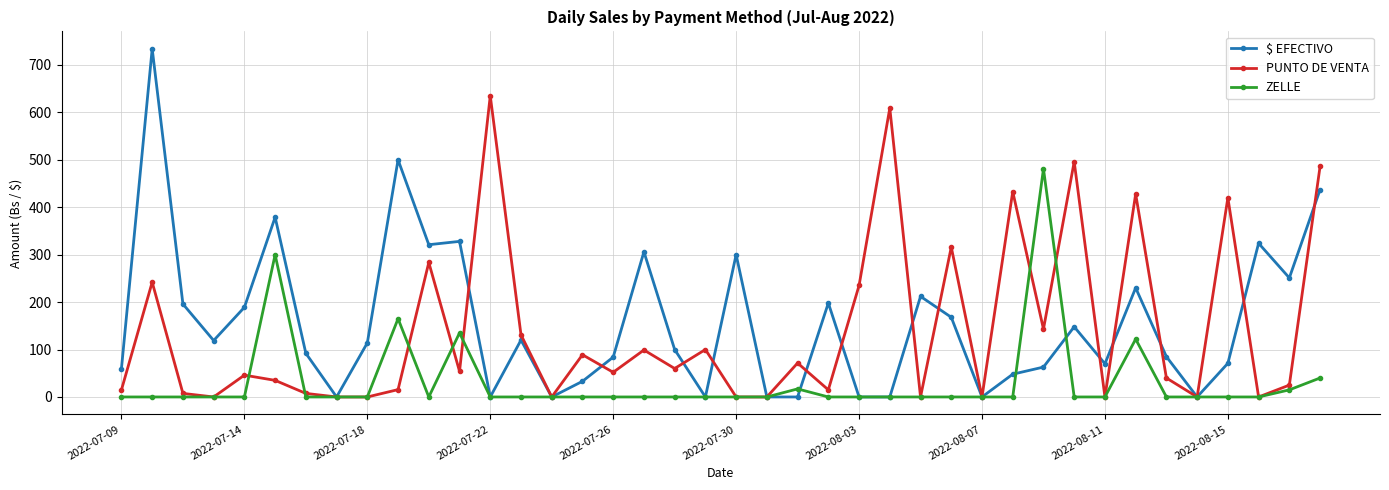

What is the sum of all PUNTO DE VENTA values?

5589.6